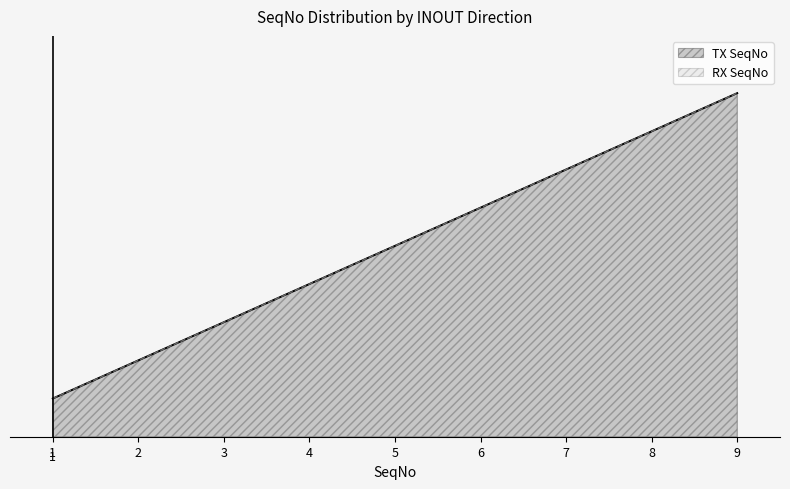

At which label does TX SeqNo reach its minimum?

1